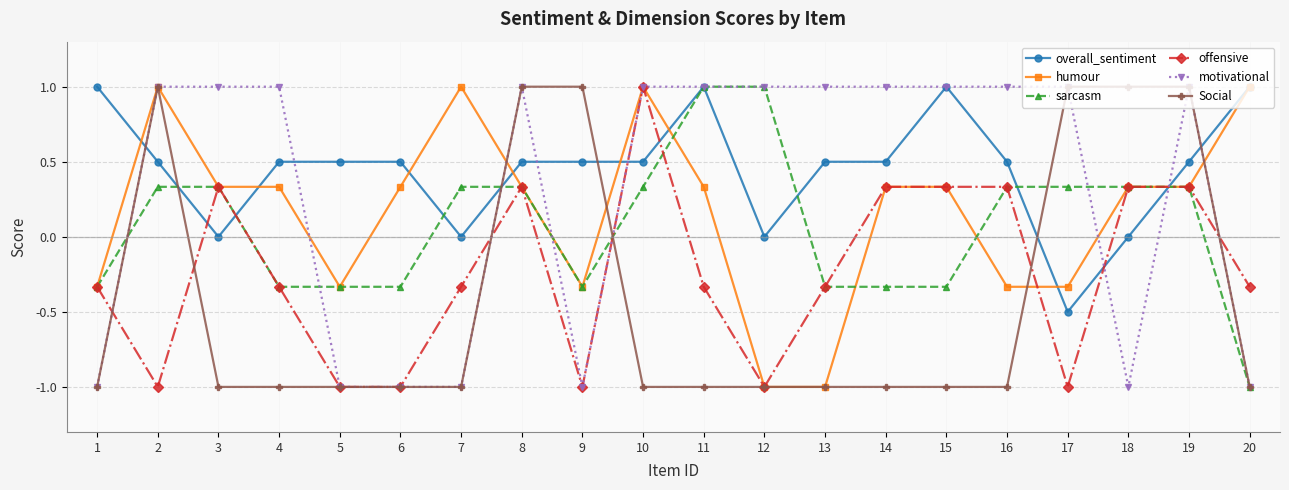

What is the approximate value of Social at 19?

1.0